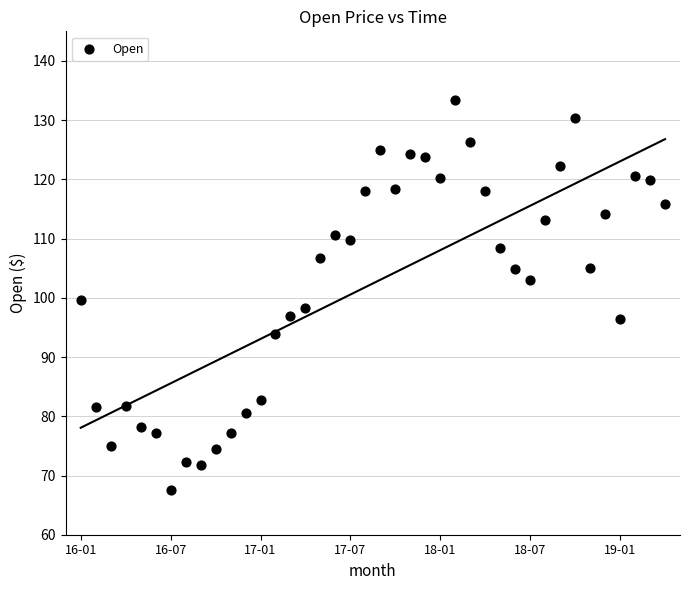

What is the range of Y values (max minus min)?

65.9